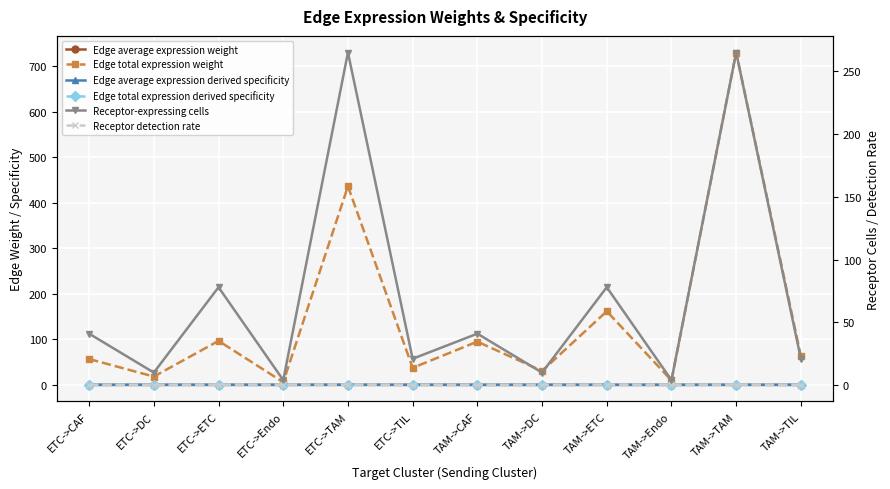

What is the total value across all series at TAM->Endo?

14.3